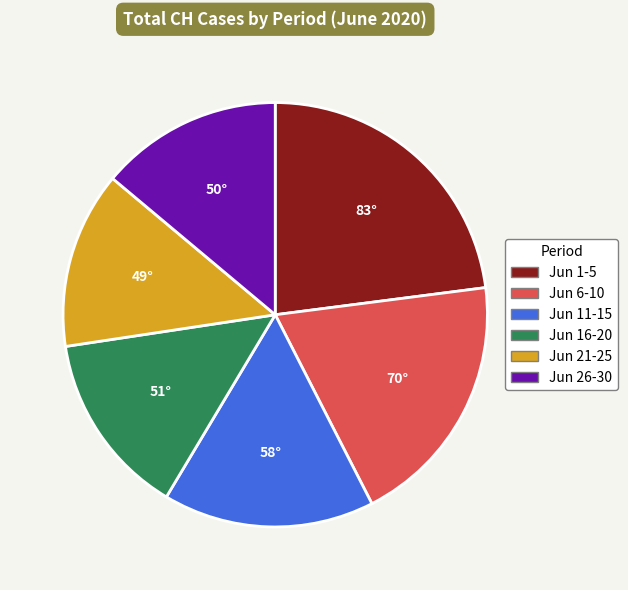

Does any single category account for the majority?

No